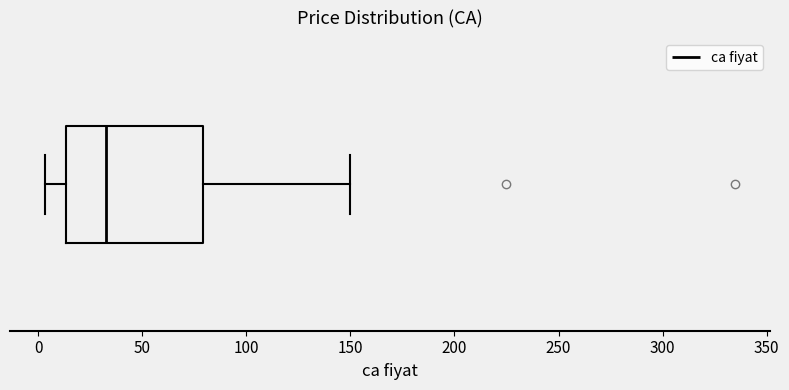

Where is the right edge of the box on the x-axis? The values are not printed on the chart, so give them approximately, as read against the axis.

80